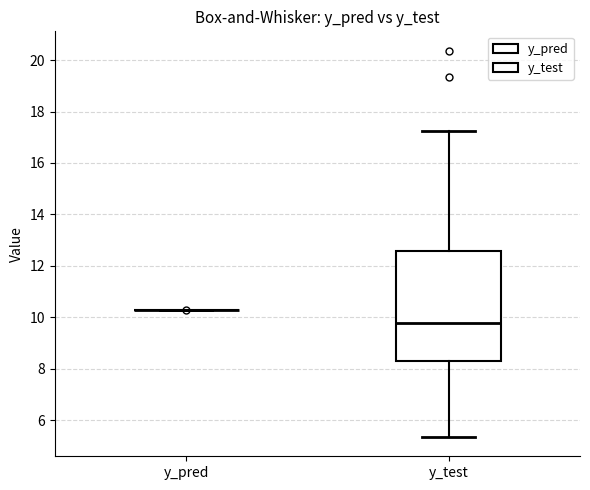

Reading left to right, transcribe this box plot: for each box, give where its median line is, the range the box spans, and where its two whiskers end, as read against the y-axis. The values are not printed on the chart, so give them approximately, as read against the axis.

y_pred: box collapsed to a line at 10.2, whiskers 10.2 to 10.2
y_test: median 9.8, box 8.4 to 12.6, whiskers 5.4 to 17.2